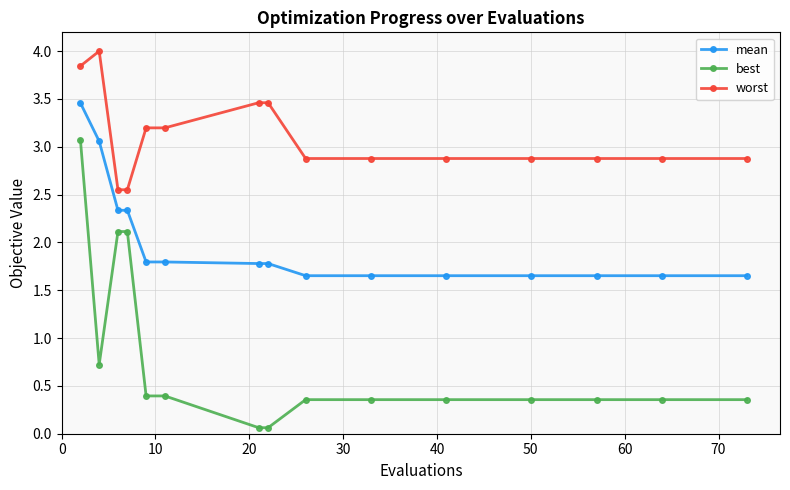

List the series in order of their peak value, highest first.

worst, mean, best